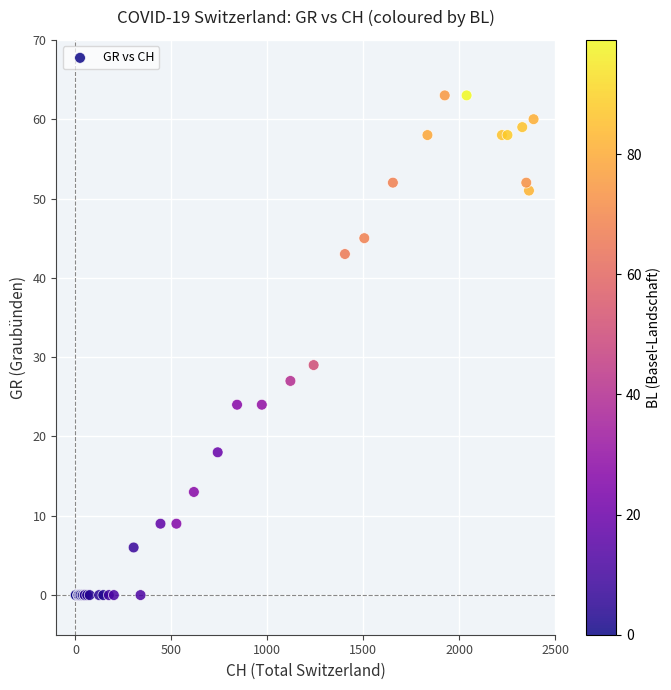

What Y value in the scatter plot is closest to 31?

29